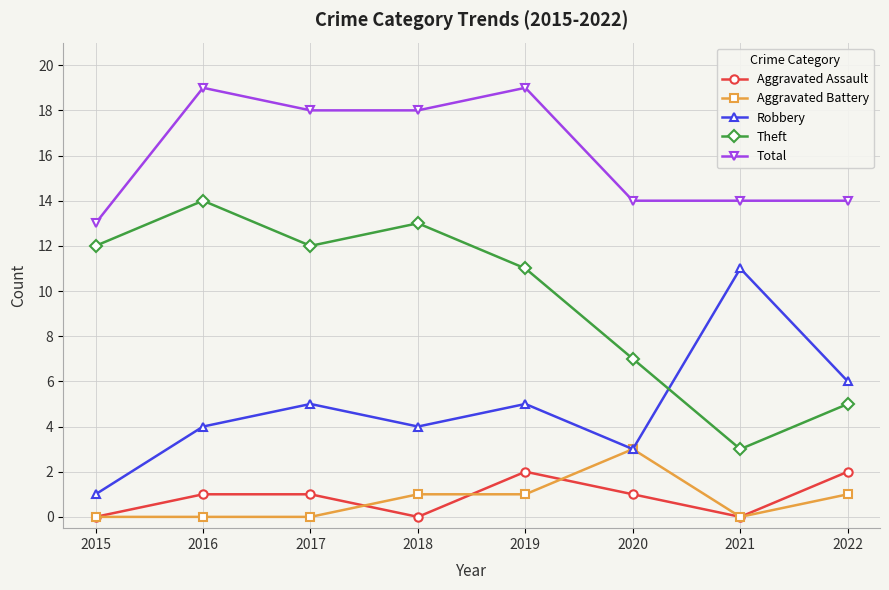

What is the total value across all series at 2022?

28